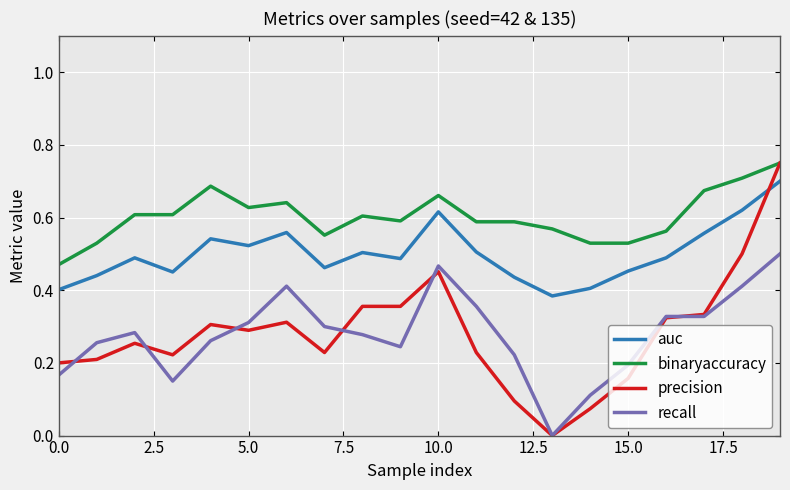

True or false: recall and binaryaccuracy cross at least once.

False